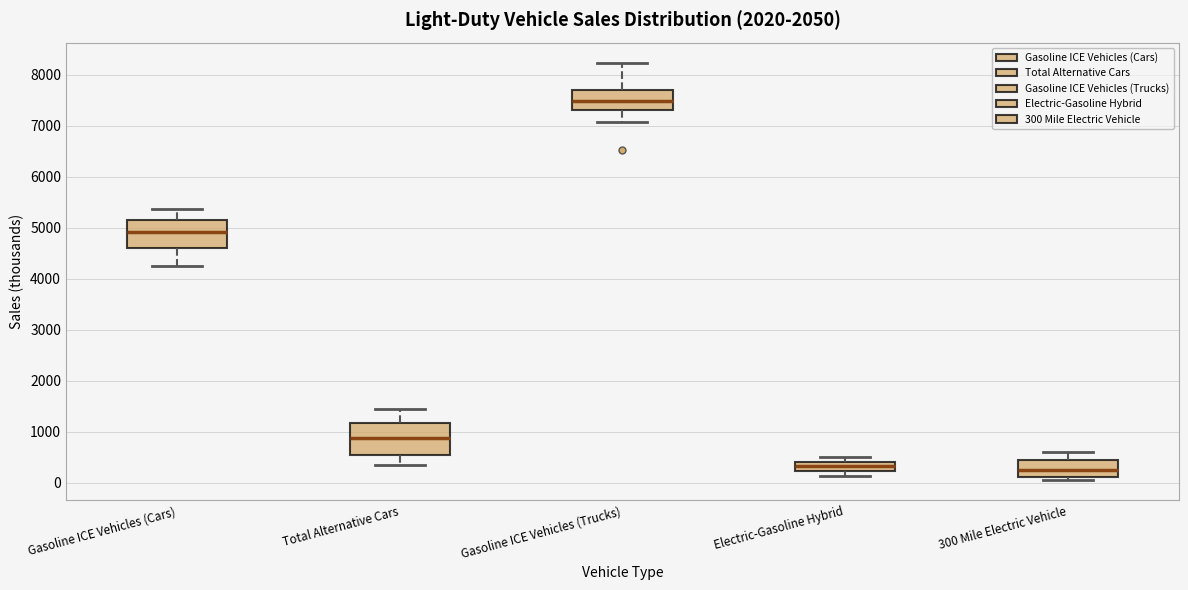

Where does the median line of the box for 300 Mile Electric Vehicle sit on the y-axis? The values are not printed on the chart, so give them approximately, as read against the axis.

300